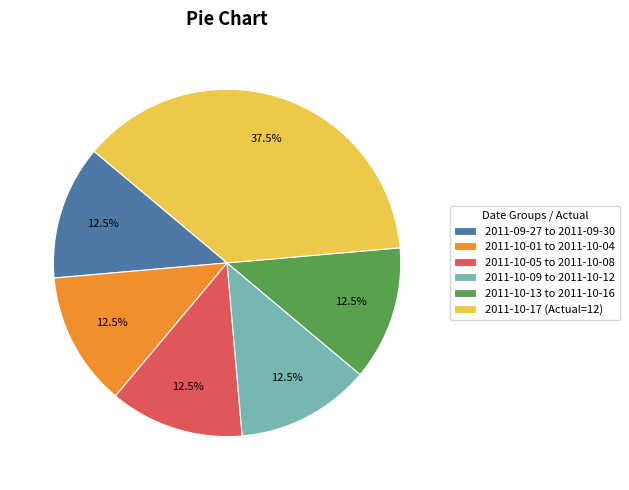

Does any single category account for the majority?

No